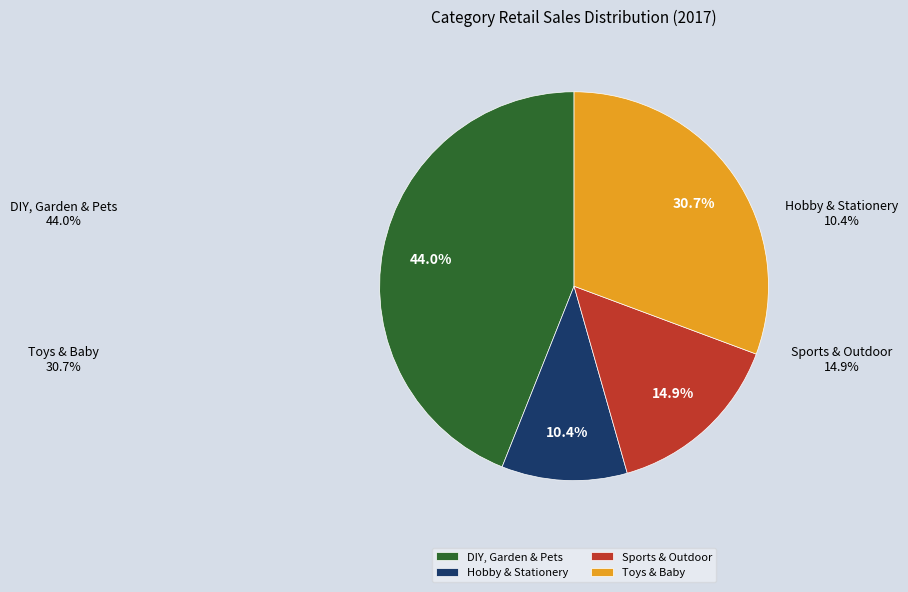

How many slices are in this pie chart?

4